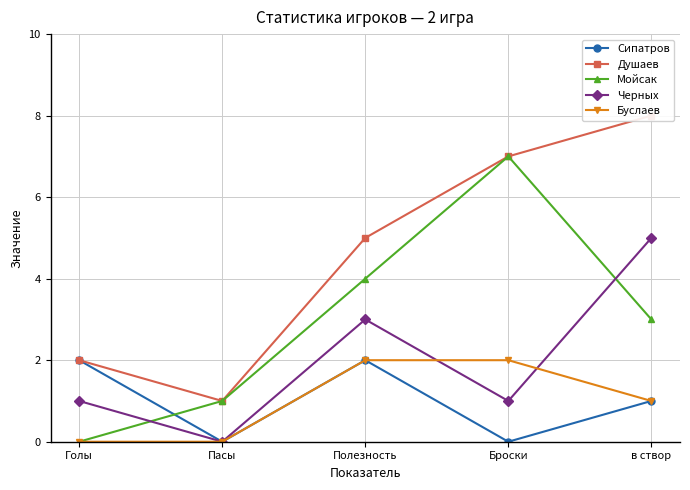

At how many categories does at least one series exceed 7?

1